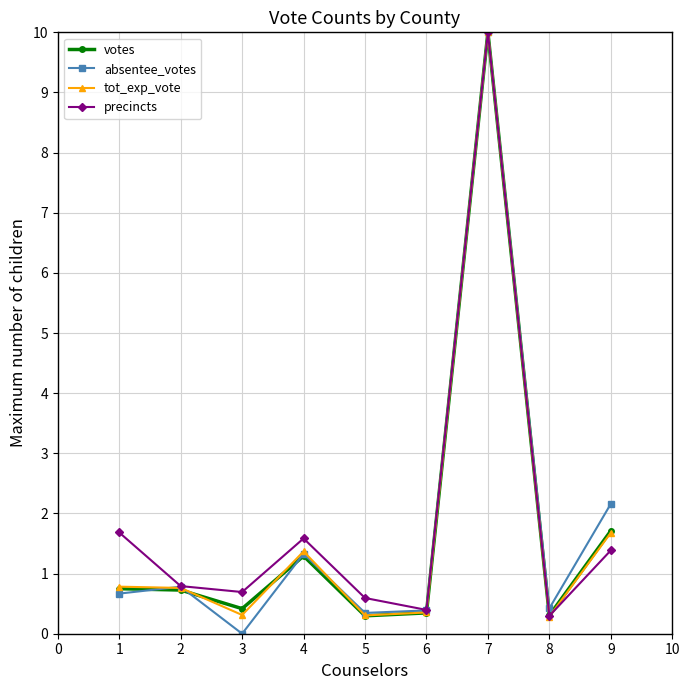

At which category does the chart reach its peak across all series?

7